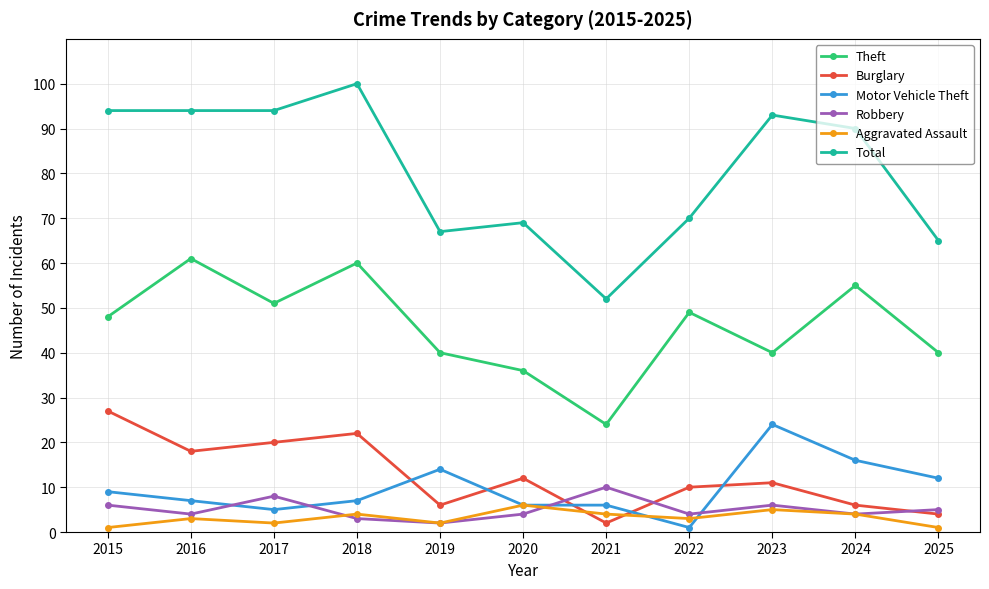

At which category does Aggravated Assault reach its first local valley?

2017